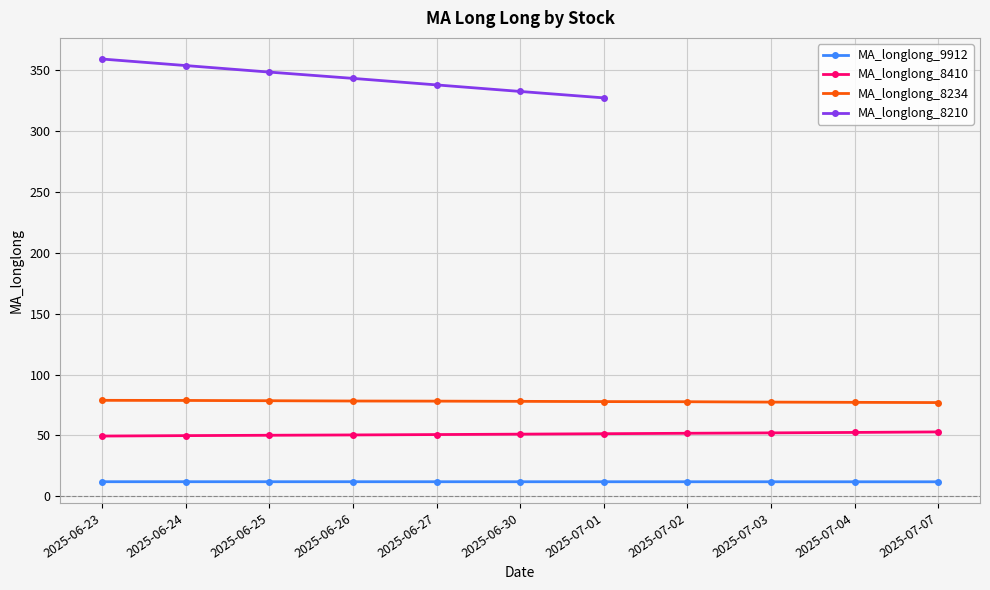

Where is MA_longlong_9912 nearest to the value 11?

2025-07-07